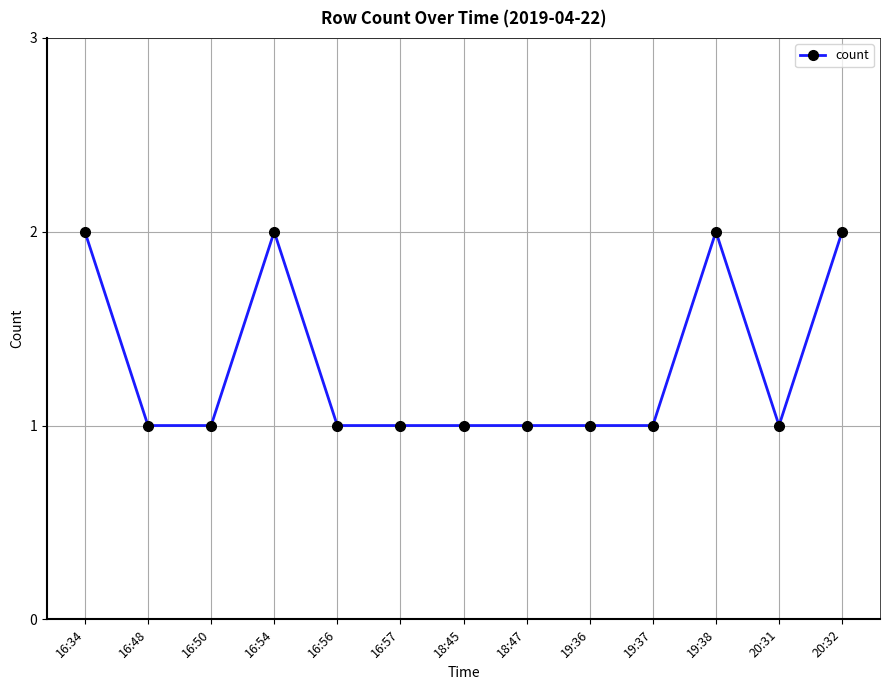

What is the value of the 11th point from the left?

2